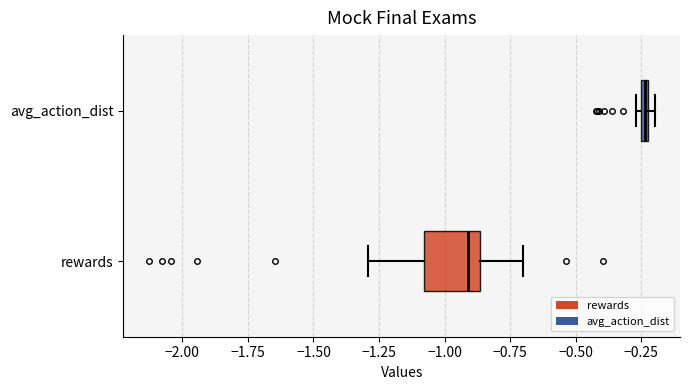

Which box's median line is the furthest to the left?

rewards